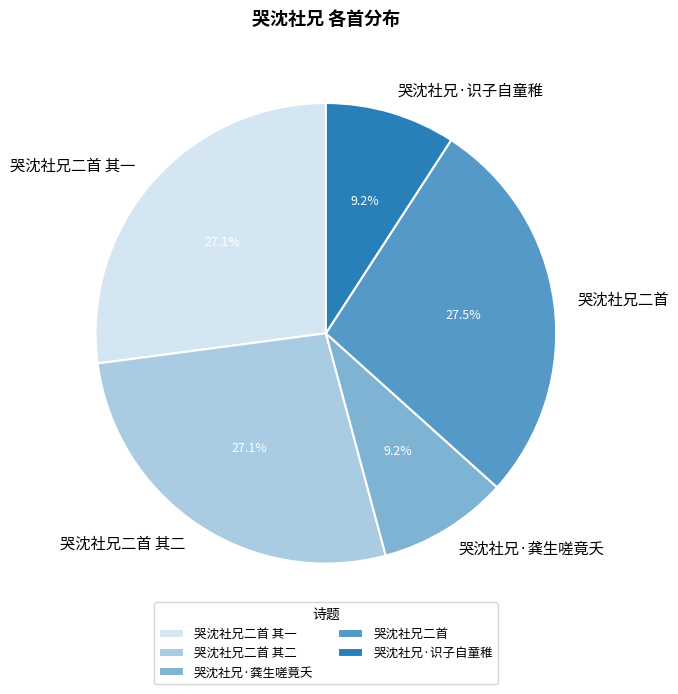

Count the number of slices in the pie.

5